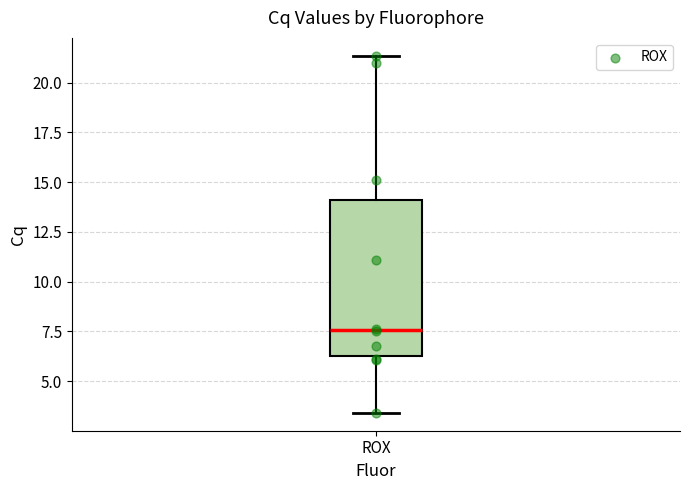

Transcribe this box plot: give where the median line is, the range the box spans, and where the two whiskers end, as read against the y-axis. The values are not printed on the chart, so give them approximately, as read against the axis.

median 7.5, box 6.5 to 14.0, whiskers 3.5 to 21.5